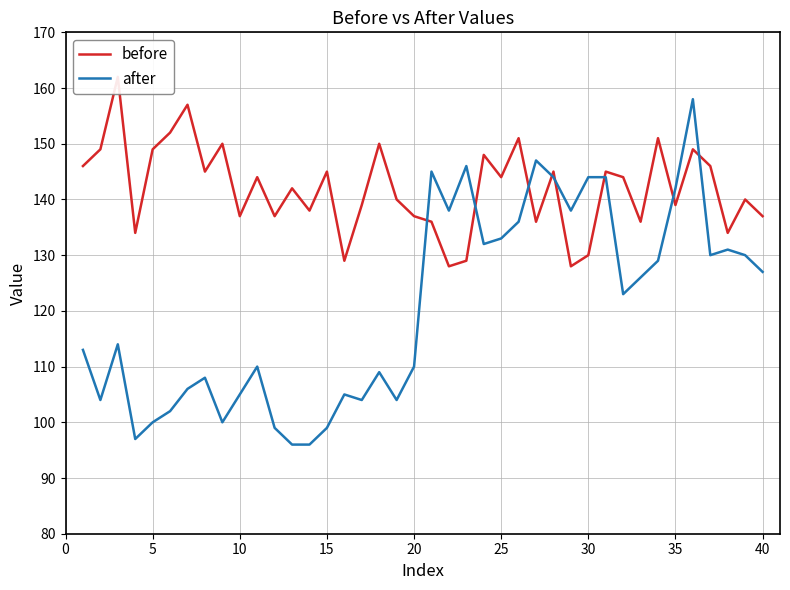

List the series in order of their overall mean, highest first.

before, after